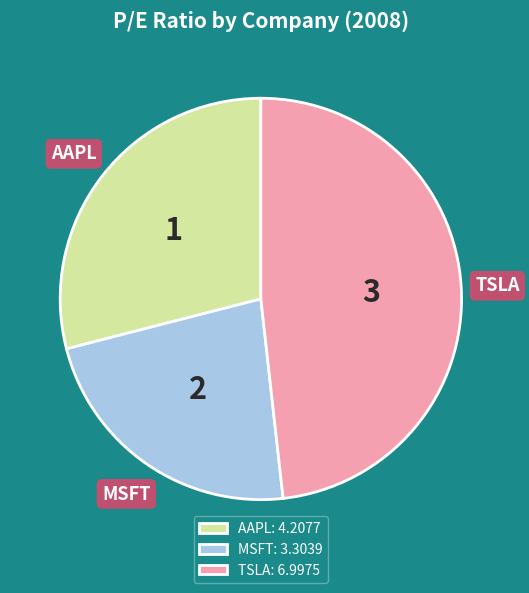

Which slice is the largest?

TSLA